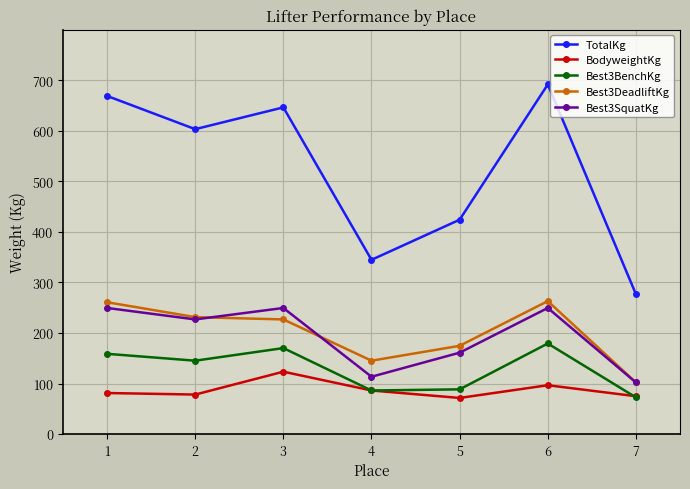

Which category has the highest value across all series?

6